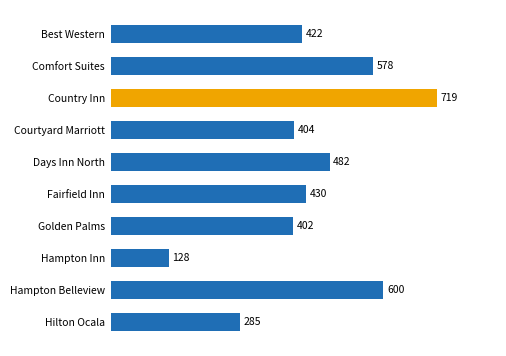

What is the minimum value shown in the chart?

128